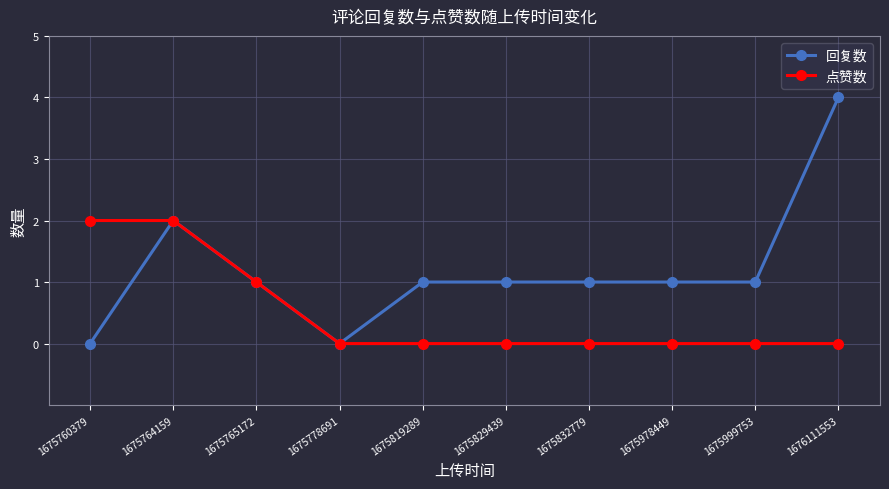

What is the total value across all series at 1675765172?

2